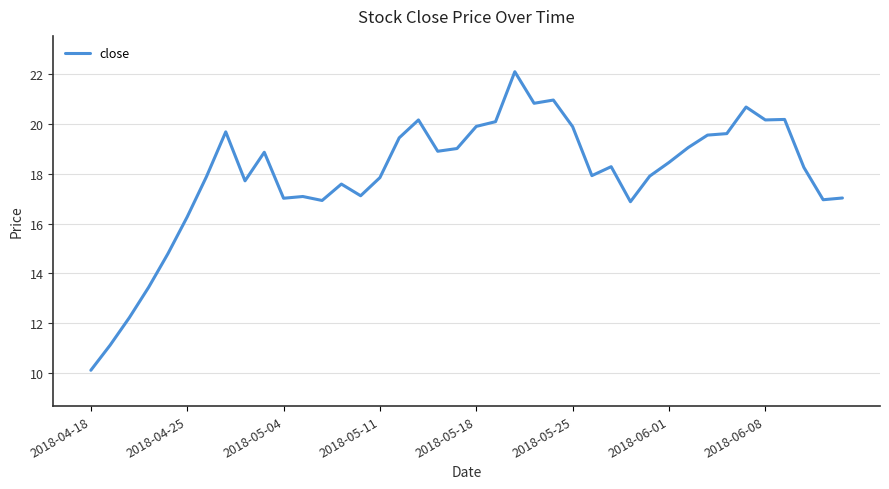

What is the greatest value displayed?

22.1